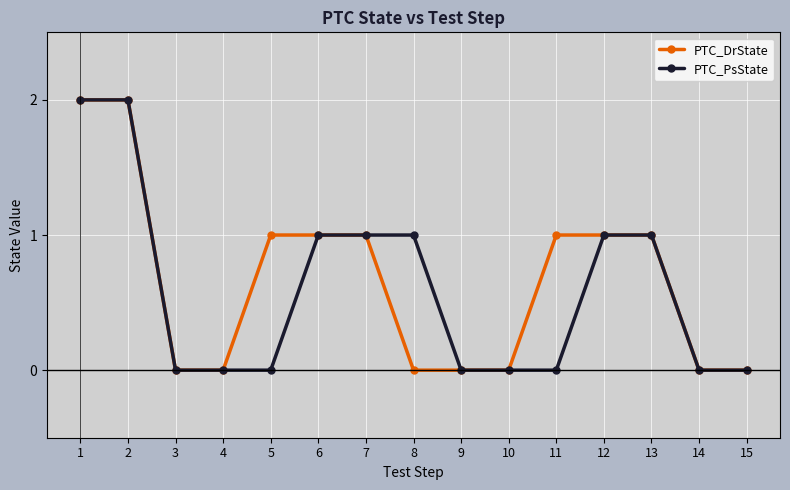

Is the value of PTC_DrState at 12 greater than the value of PTC_PsState at 9?

Yes